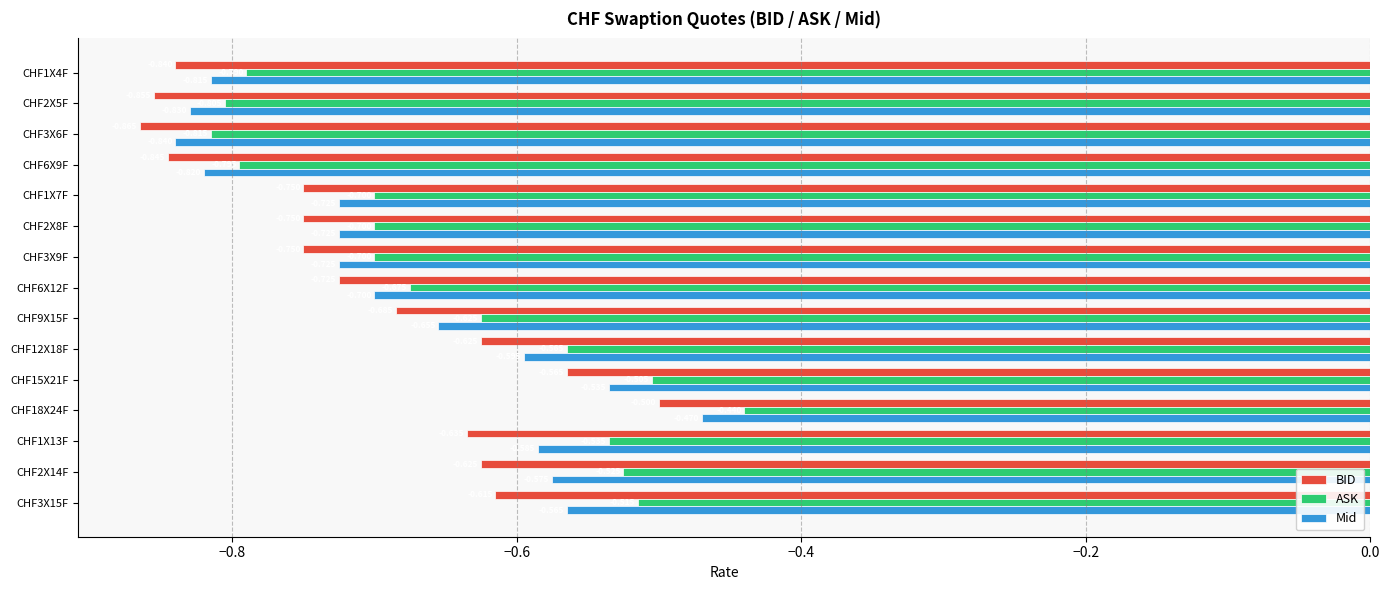

What is the average value of the Mid series?

-0.7